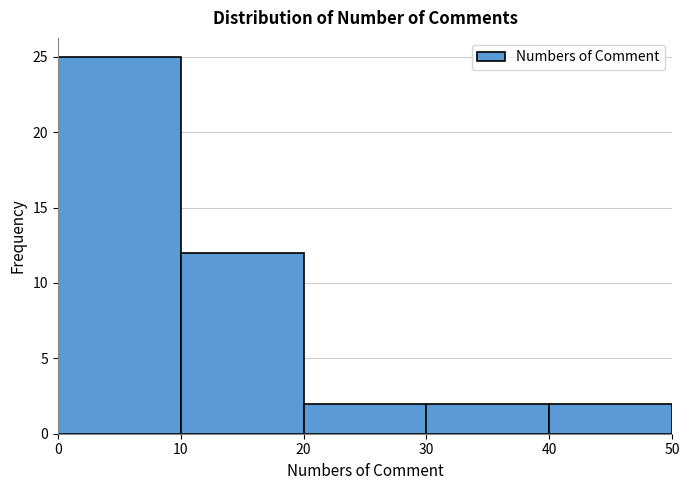

Which range on the x-axis has the tallest bar?

0 to 10